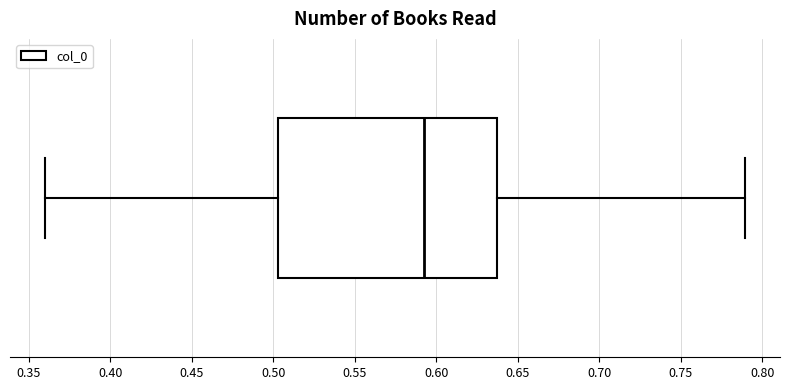

Transcribe this box plot: give where the median line is, the range the box spans, and where the two whiskers end, as read against the x-axis. The values are not printed on the chart, so give them approximately, as read against the axis.

median 0.595, box 0.505 to 0.635, whiskers 0.360 to 0.790